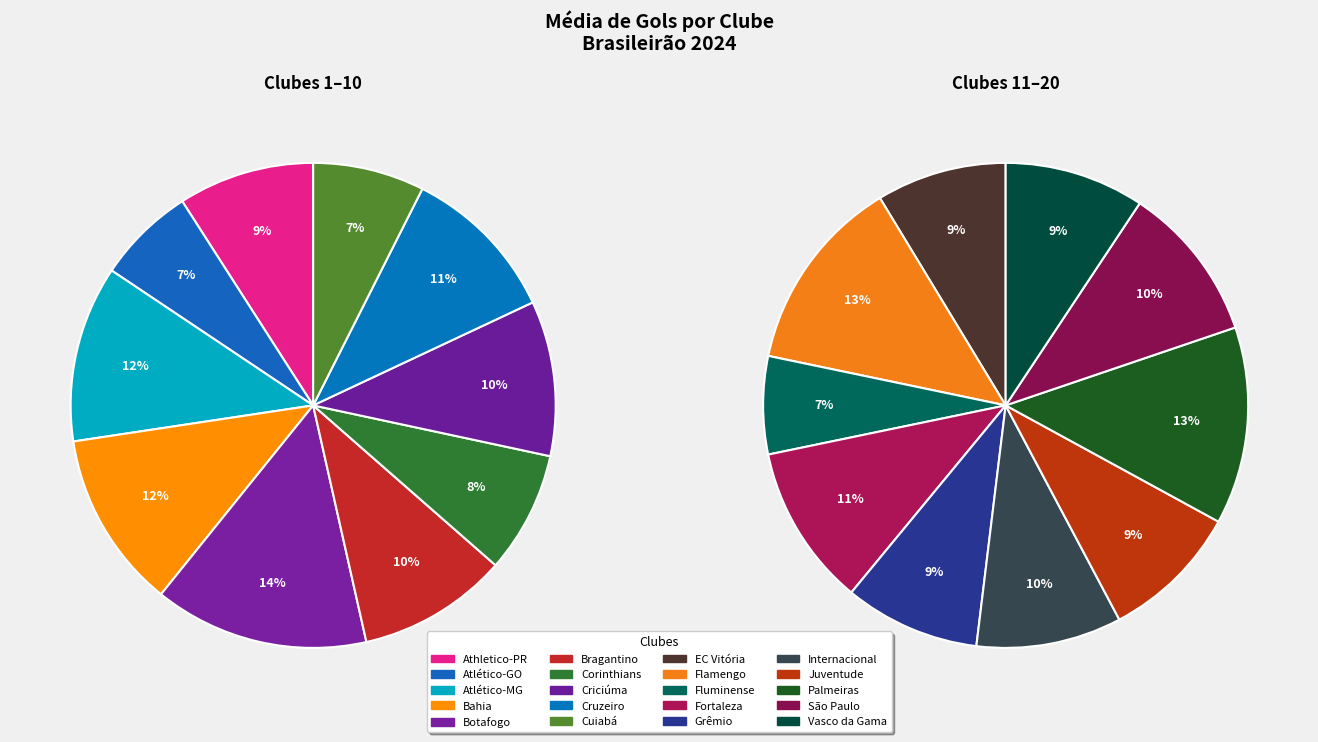

Which slice is the smallest?

Atlético-GO